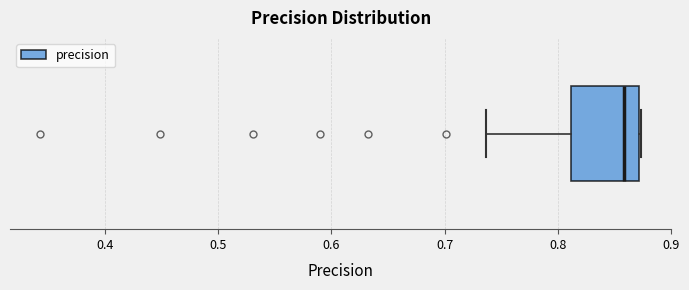

Transcribe this box plot: give where the median line is, the range the box spans, and where the two whiskers end, as read against the x-axis. The values are not printed on the chart, so give them approximately, as read against the axis.

median 0.86, box 0.81 to 0.87, whiskers 0.74 to 0.87